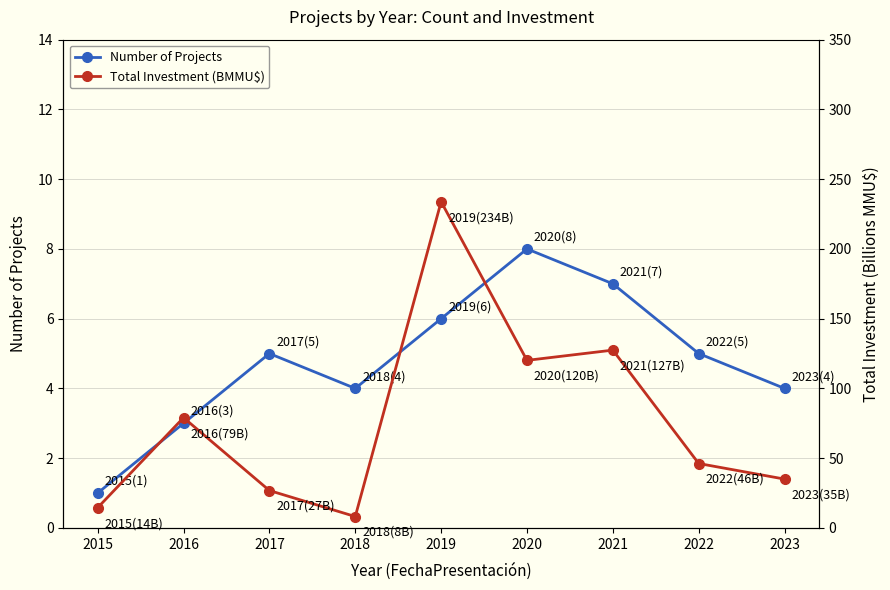

Where does the Number of Projects series first go above 5?

2019